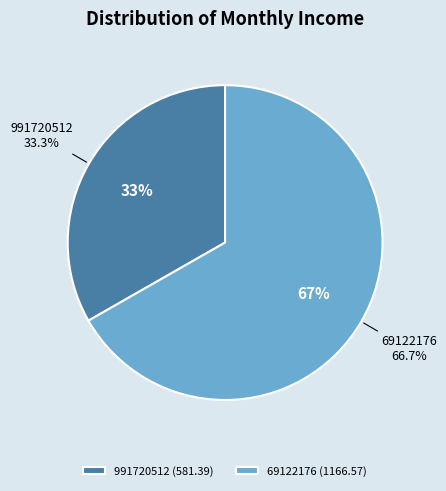

Rank the categories by value from lowest to highest.

991720512, 69122176